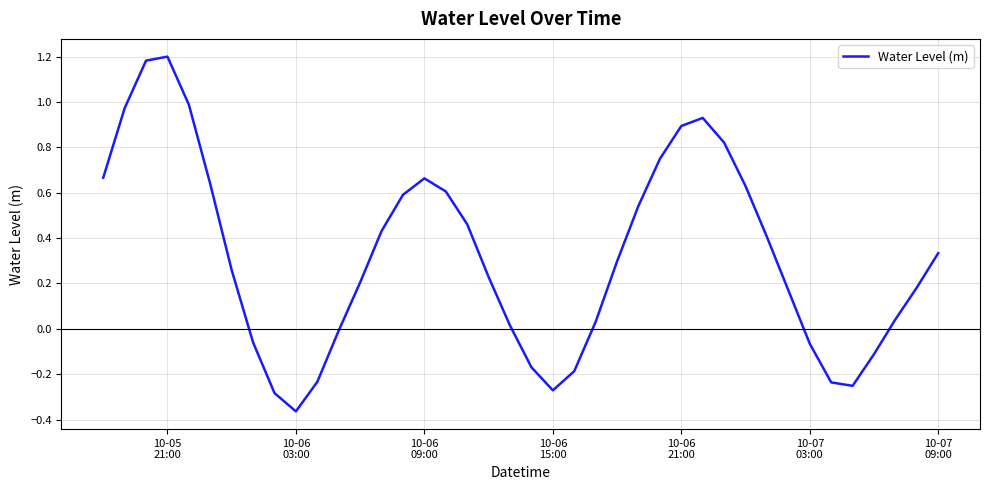

What is the difference between the maximum and minimum values?

1.6